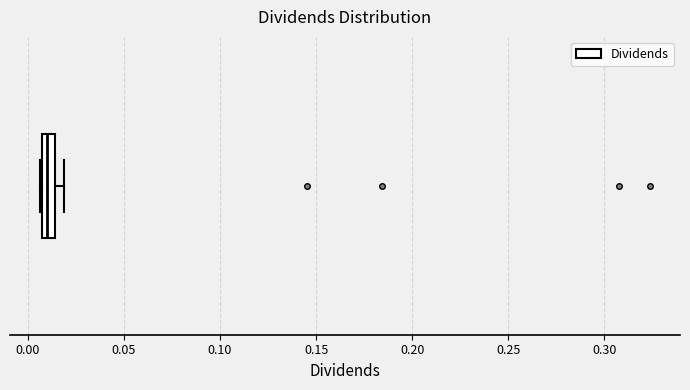

Where does the median line of the box sit on the x-axis? The values are not printed on the chart, so give them approximately, as read against the axis.

0.010